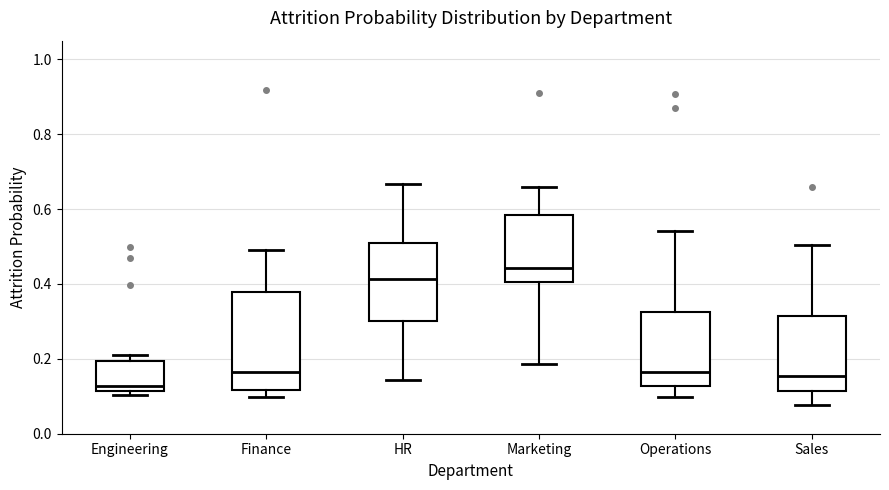

Reading left to right, transcribe this box plot: for each box, give where its median line is, the range the box spans, and where its two whiskers end, as read against the y-axis. The values are not printed on the chart, so give them approximately, as read against the axis.

Engineering: median 0.12 (just above the box's lower edge), box 0.12 to 0.20, whiskers 0.10 to 0.20 (just above the box's upper edge)
Finance: median 0.16, box 0.12 to 0.38, whiskers 0.10 to 0.50
HR: median 0.42, box 0.30 to 0.50, whiskers 0.14 to 0.66
Marketing: median 0.44, box 0.40 to 0.58, whiskers 0.18 to 0.66
Operations: median 0.16, box 0.12 to 0.32, whiskers 0.10 to 0.54
Sales: median 0.16, box 0.12 to 0.32, whiskers 0.08 to 0.50